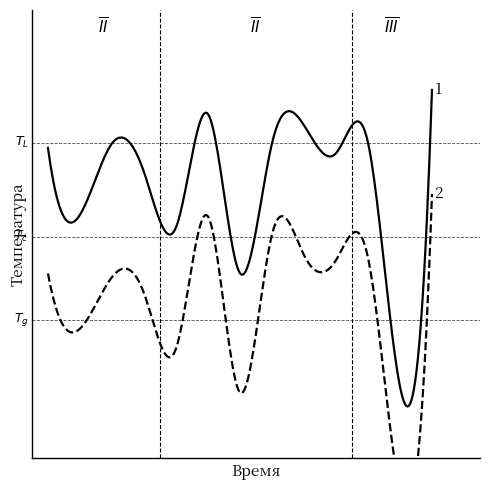

Is it true that 1 equals 105.9 at 9?

False